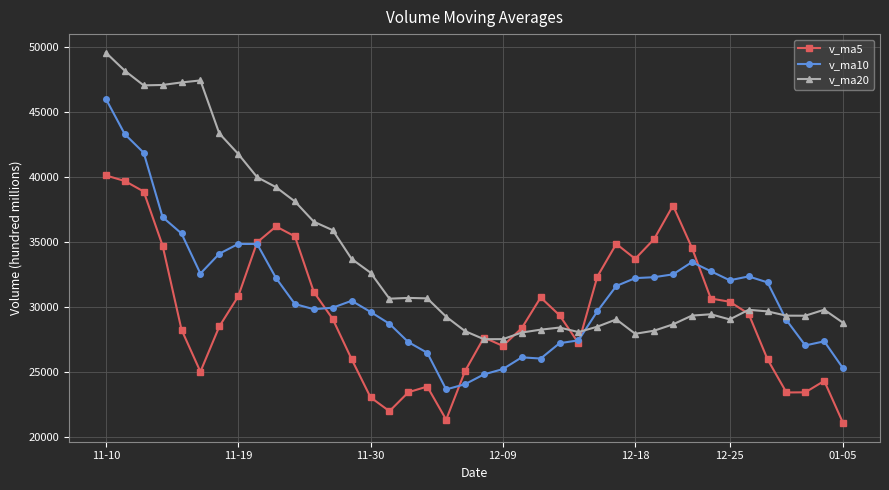

What are all the series names shown in the legend?

v_ma5, v_ma10, v_ma20